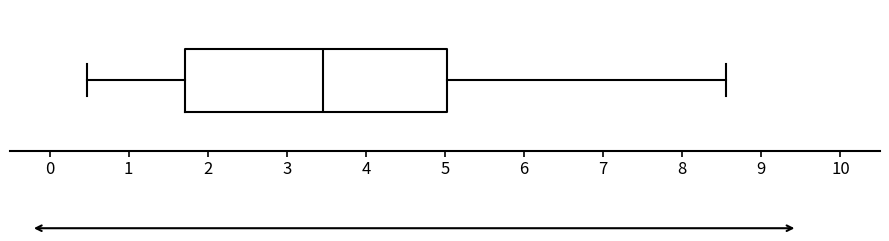

Where does the median line of the box sit on the x-axis? The values are not printed on the chart, so give them approximately, as read against the axis.

3.5